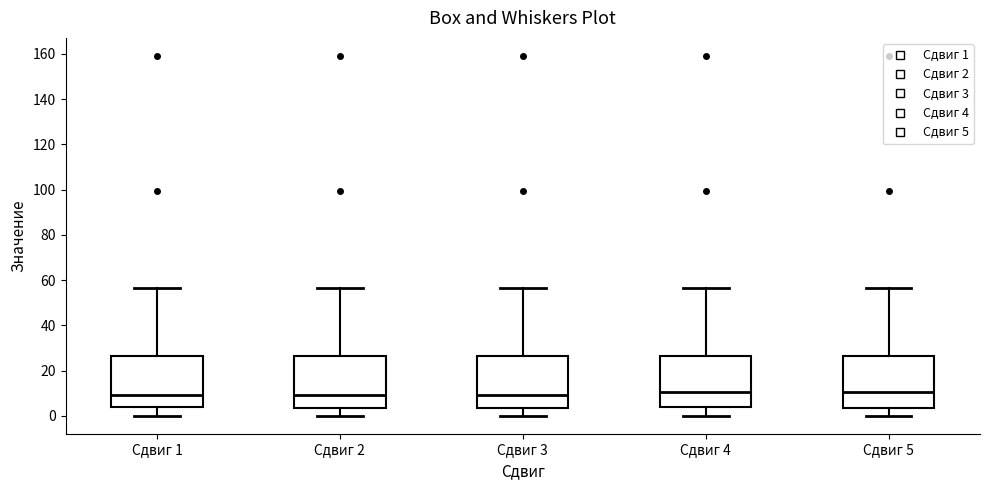

Where does the median line of the box for Сдвиг 1 sit on the y-axis? The values are not printed on the chart, so give them approximately, as read against the axis.

10